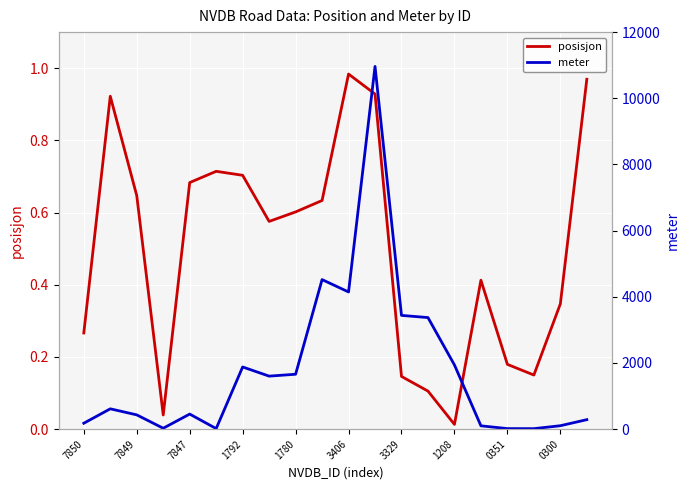

True or false: posisjon and meter intersect in this chart.

False